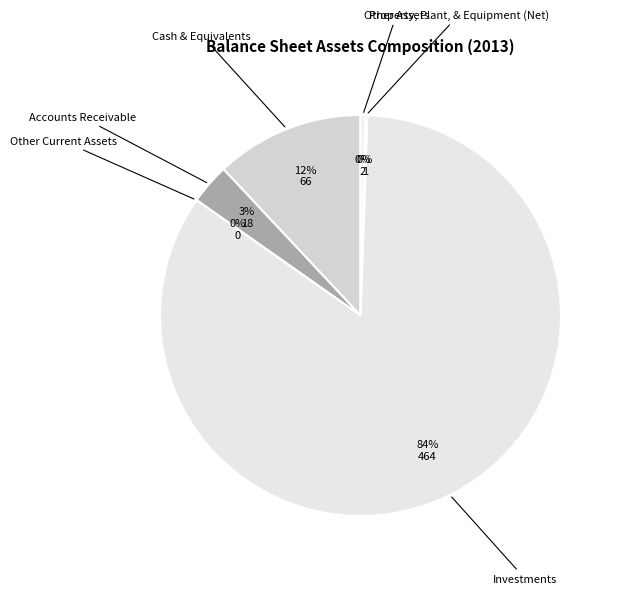

The Other Current Assets slice represents 0% of the pie. True or false?

True